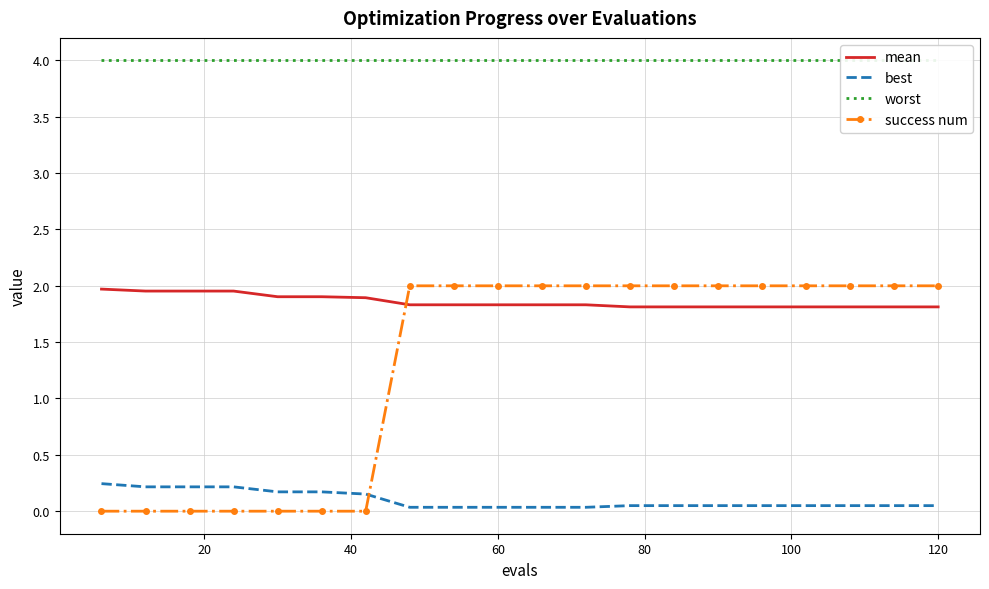

Rank the series by their maximum value, from lowest to highest.

best, mean, success num, worst